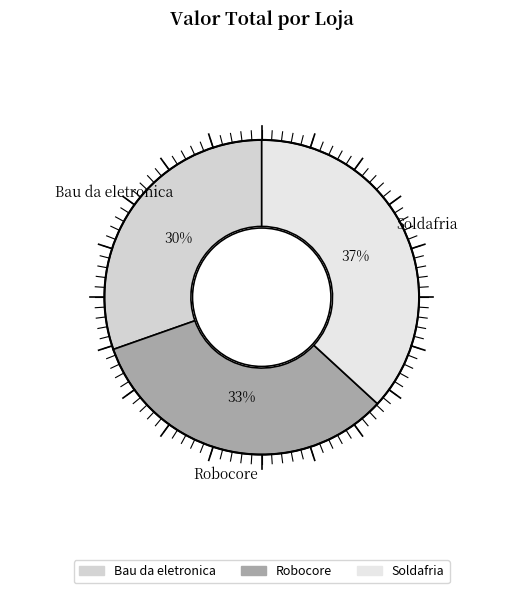

Which slice is the smallest?

Bau da eletronica